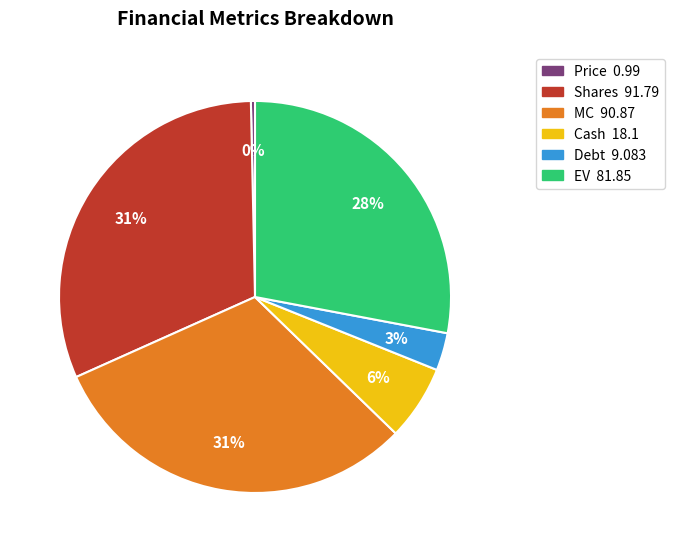

Is it true that MC is 41% of the pie?

False